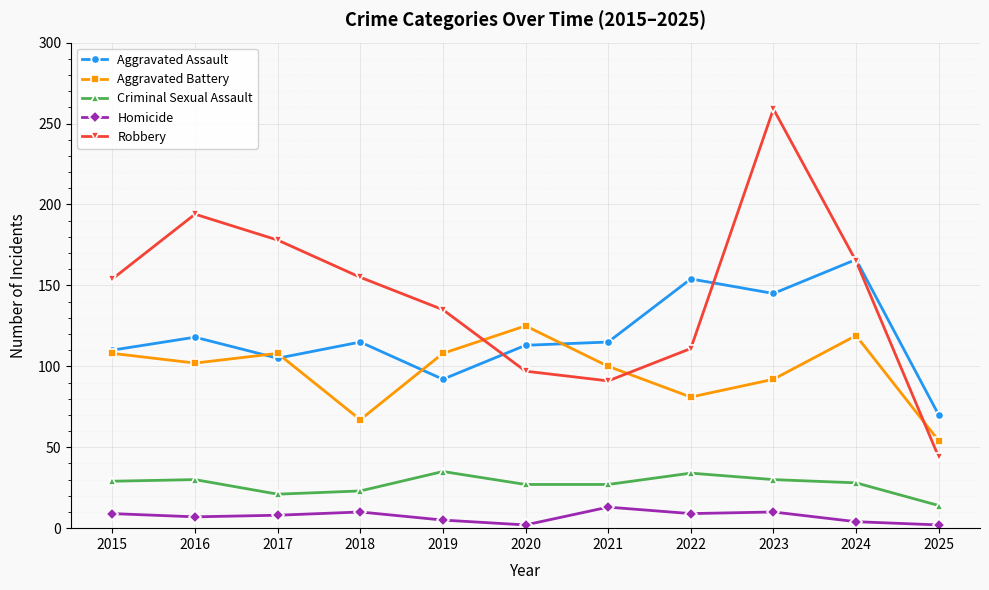

What is the greatest value displayed?

259